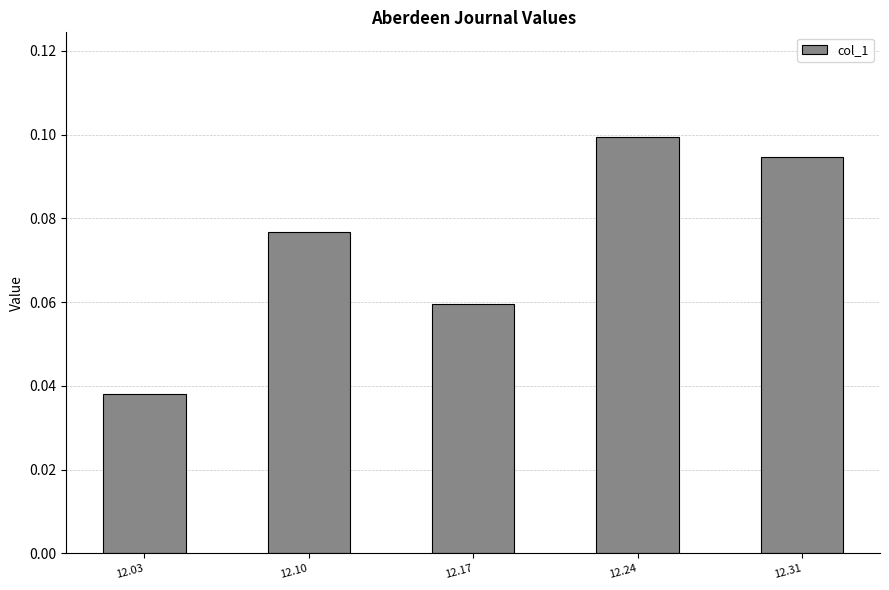

The value at 12.10 is 0.1. True or false?

True